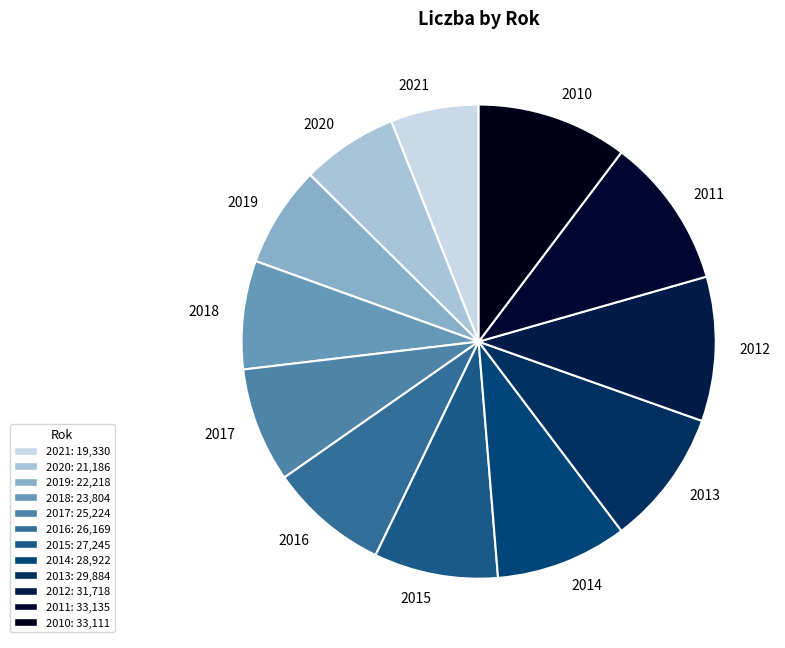

The 2012 slice represents 1% of the pie. True or false?

False